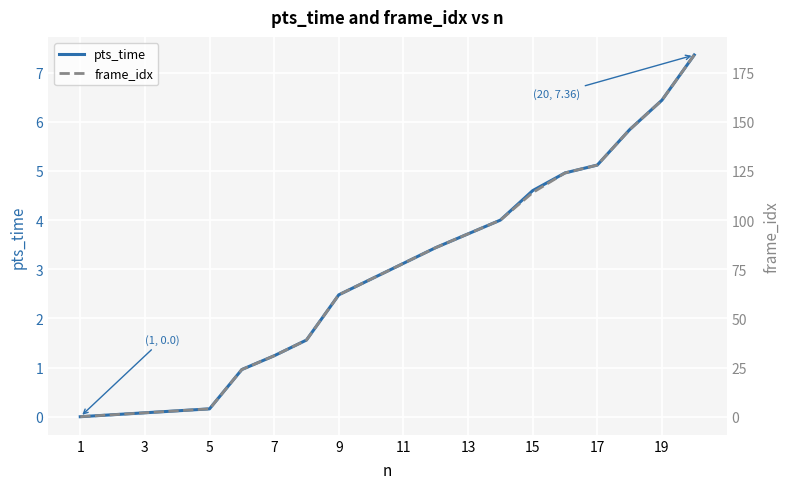

What is the maximum value shown in the chart?

184.0